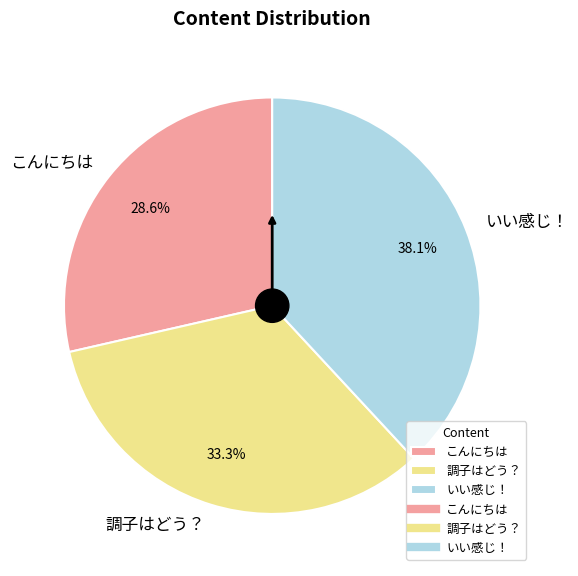

To the nearest percent, what is the difference between the largest and smallest slice percentages?

10%